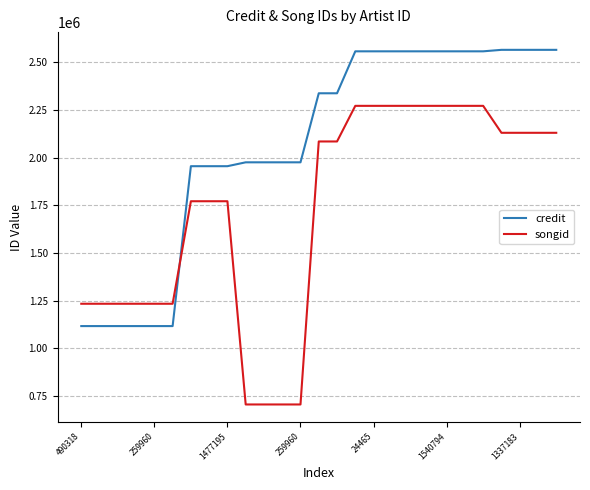

What are all the series names shown in the legend?

credit, songid